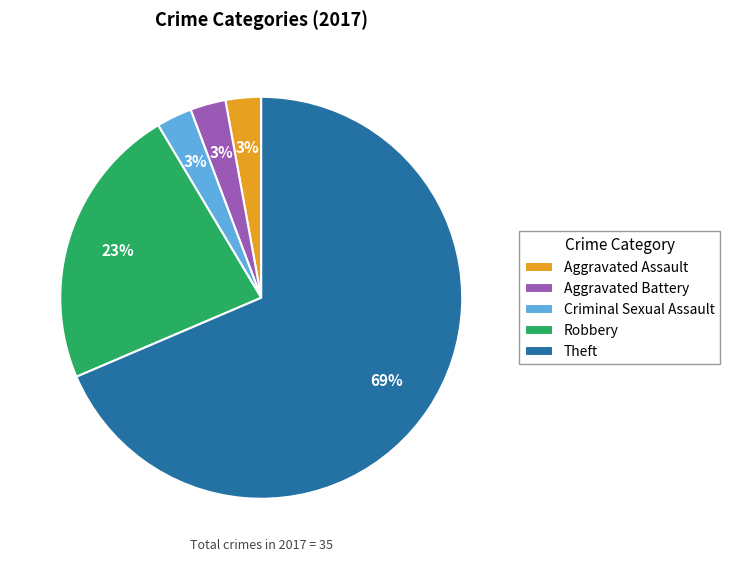

Which slice is the largest?

Theft